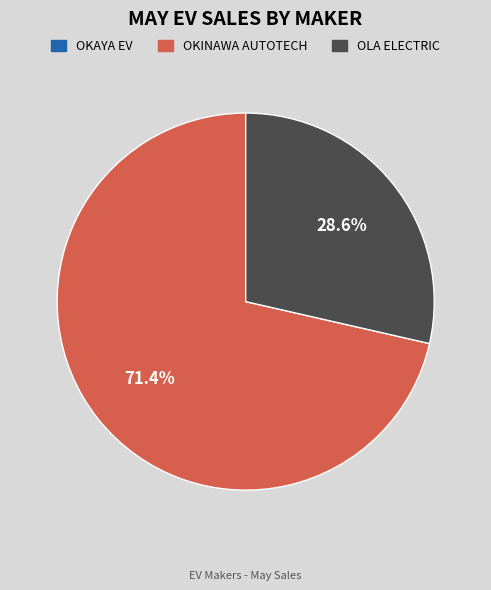

Is there a majority slice in this chart?

Yes